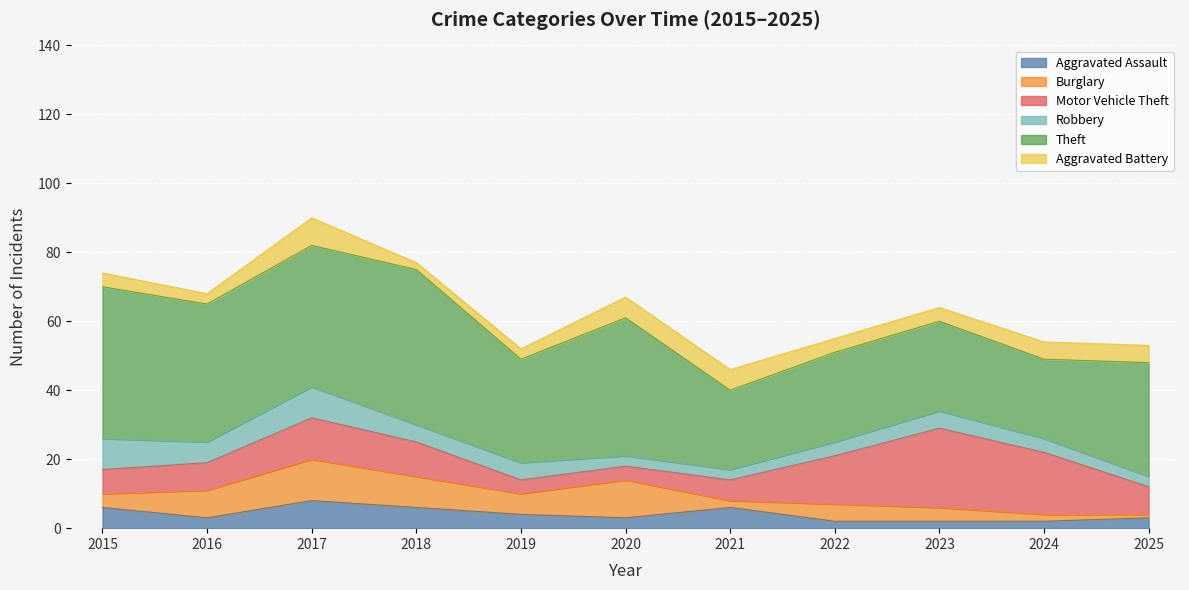

What is the value of the Robbery point at the 9th from the left?

5